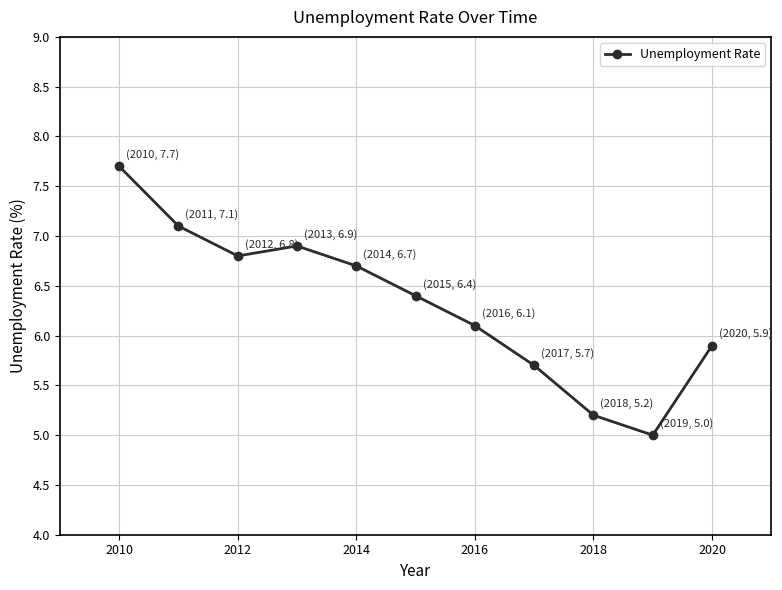

True or false: there are more than 2 points higher than both neighbors.

False